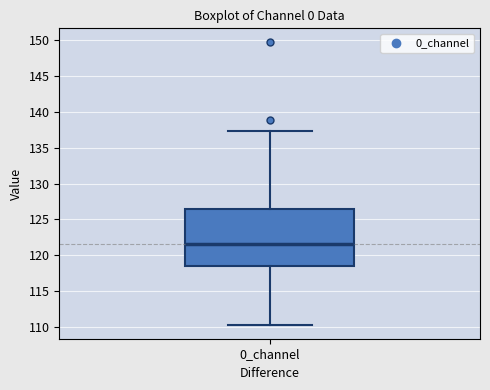

Read this box plot against the y-axis: the position of the median line, the range covered by the box, and the ends of both whiskers. The values are not printed on the chart, so give them approximately, as read against the axis.

median 121.5, box 118.5 to 126.5, whiskers 110.5 to 137.5